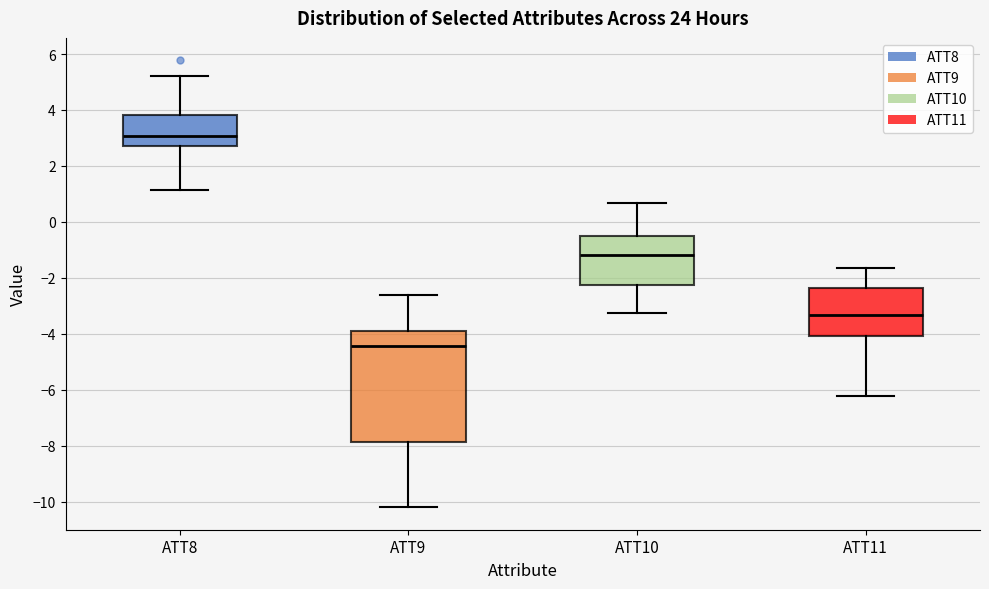

Reading left to right, read every box against the y-axis: the position of its median line, the range the box covers, and the ends of its whiskers. The values are not printed on the chart, so give them approximately, as read against the axis.

ATT8: median 3.0, box 2.8 to 3.8, whiskers 1.2 to 5.2
ATT9: median -4.4, box -7.8 to -4.0, whiskers -10.2 to -2.6
ATT10: median -1.2, box -2.2 to -0.4, whiskers -3.2 to 0.6
ATT11: median -3.4, box -4.0 to -2.4, whiskers -6.2 to -1.6